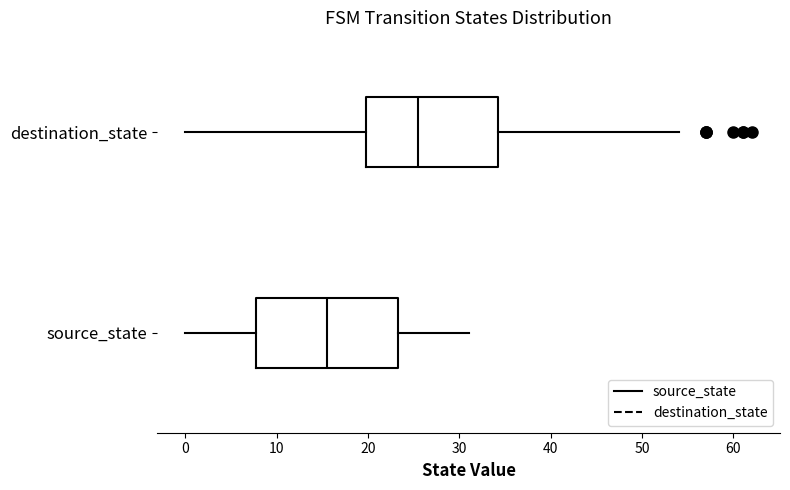

Which box has the furthest to the left median line?

source_state